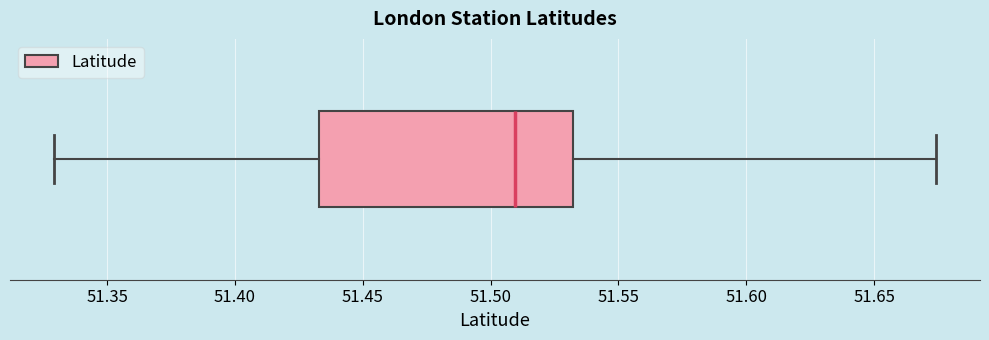

Transcribe this box plot: give where the median line is, the range the box spans, and where the two whiskers end, as read against the x-axis. The values are not printed on the chart, so give them approximately, as read against the axis.

median 51.510, box 51.435 to 51.530, whiskers 51.330 to 51.675